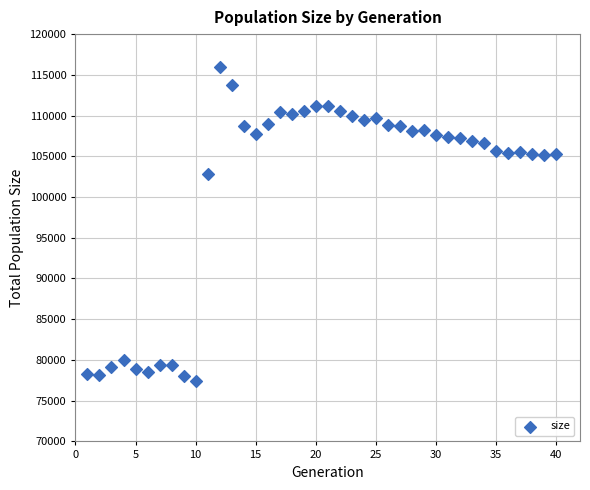

What Y value in the scatter plot is closest to 96656?

102854